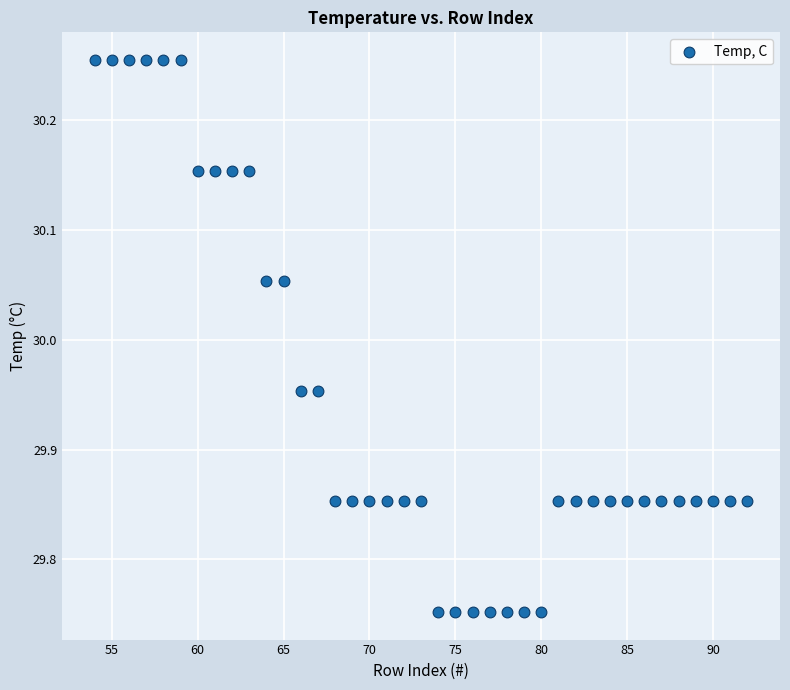

What is the range of X values (max minus min)?

38.0